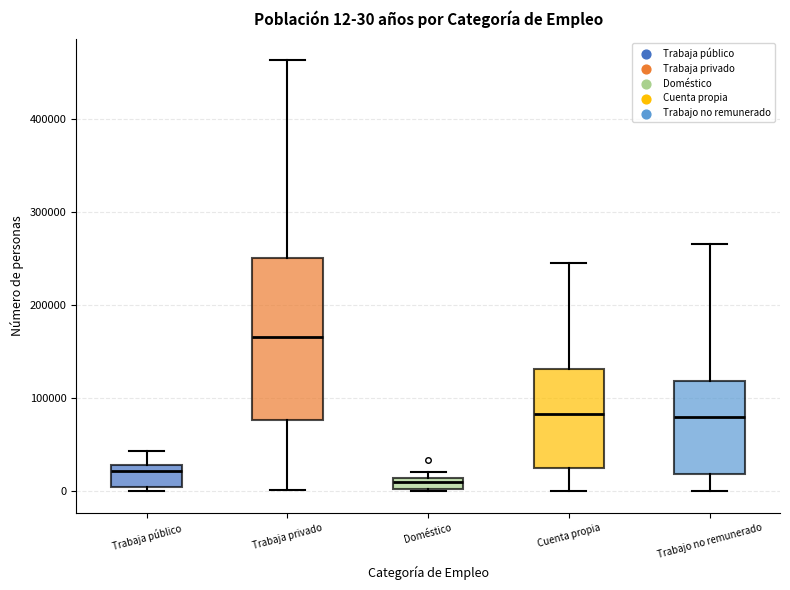

Which box is the tallest, from its lower edge to its upper edge?

Trabaja privado